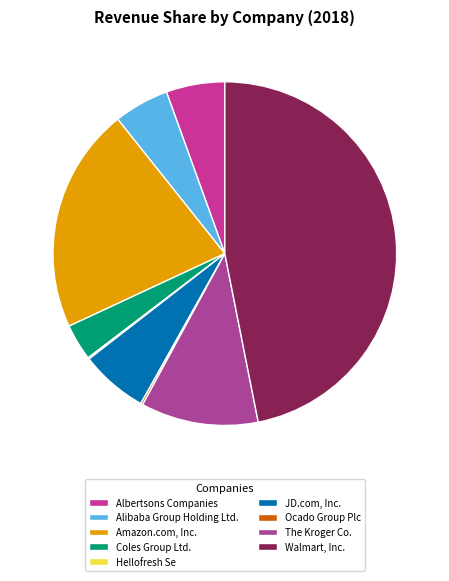

What is the change in value from Alibaba Group Holding Ltd. to The Kroger Co.?

+64.2